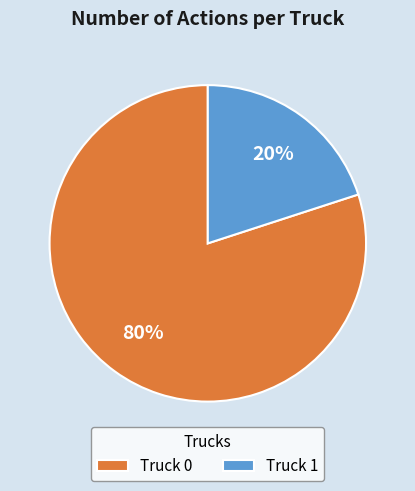

Combined, do Truck 0 and Truck 1 account for over 50%?

Yes